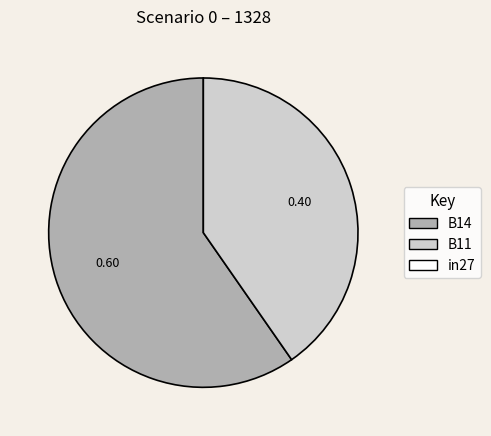

Does any single category account for the majority?

Yes